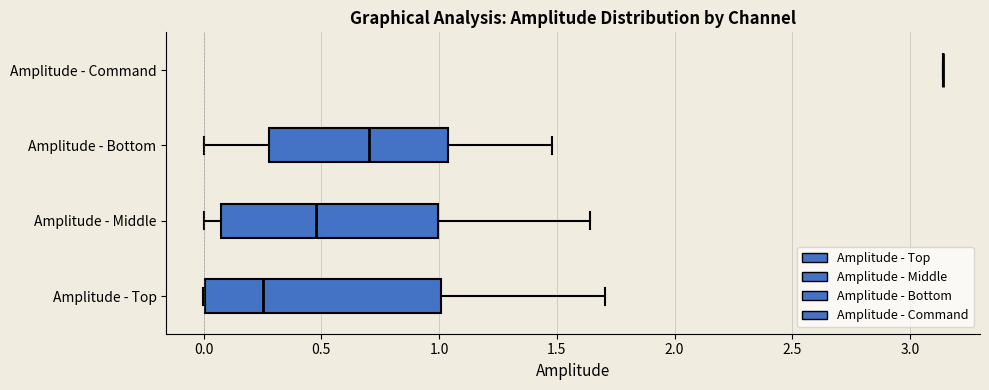

Which box is the widest, from its left edge to its right edge?

Amplitude - Top